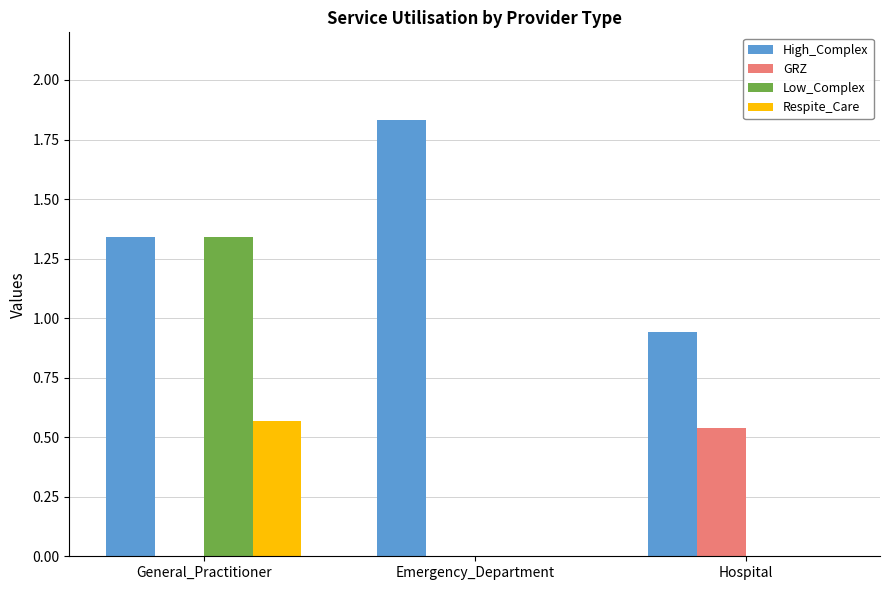

The value of GRZ at Hospital is 0.3. True or false?

False